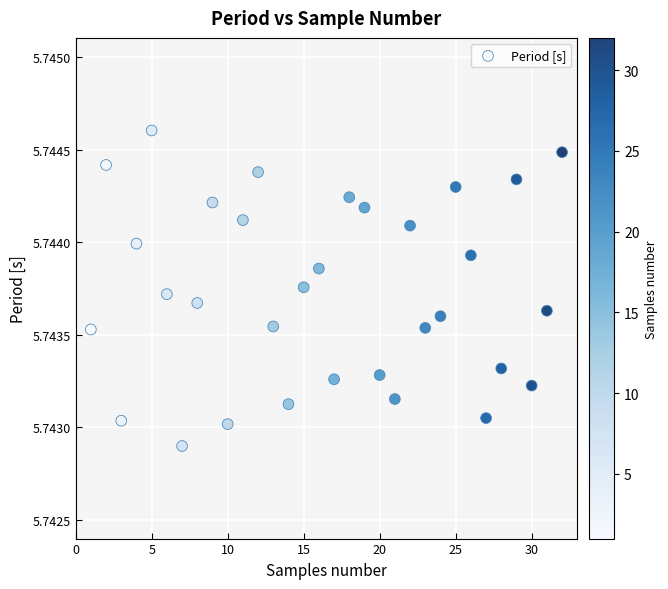

What is the range of X values (max minus min)?

31.0